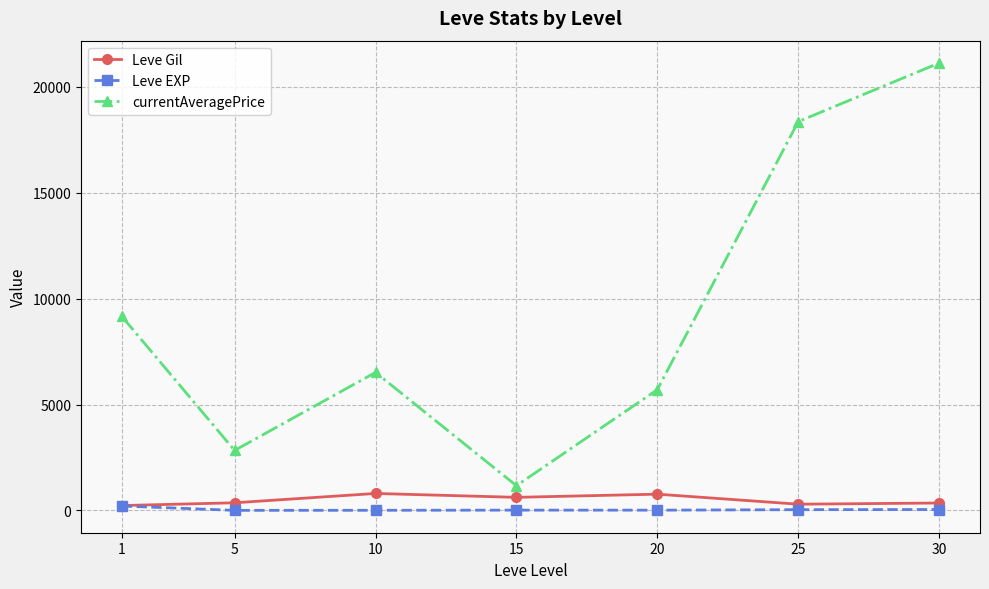

What is the sum of the currentAveragePrice values at 5 and 25?

21193.0